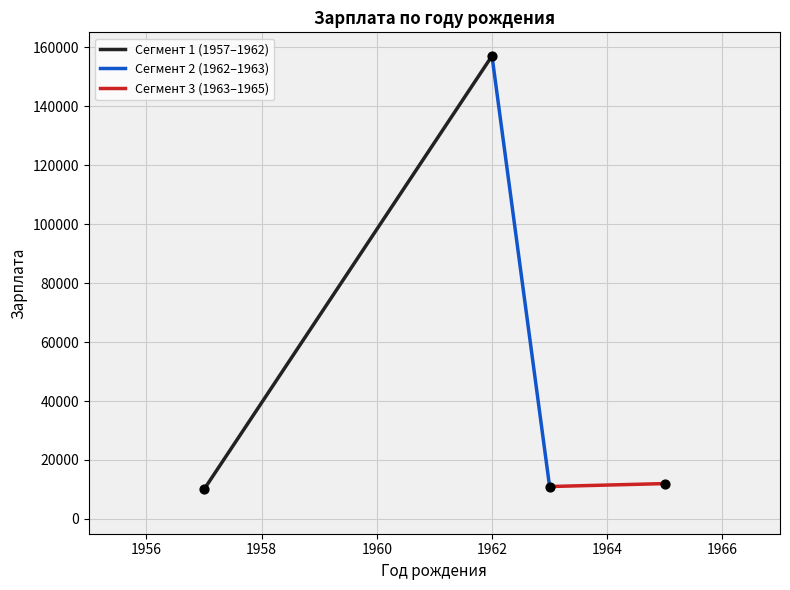

What is the average X value?

1962